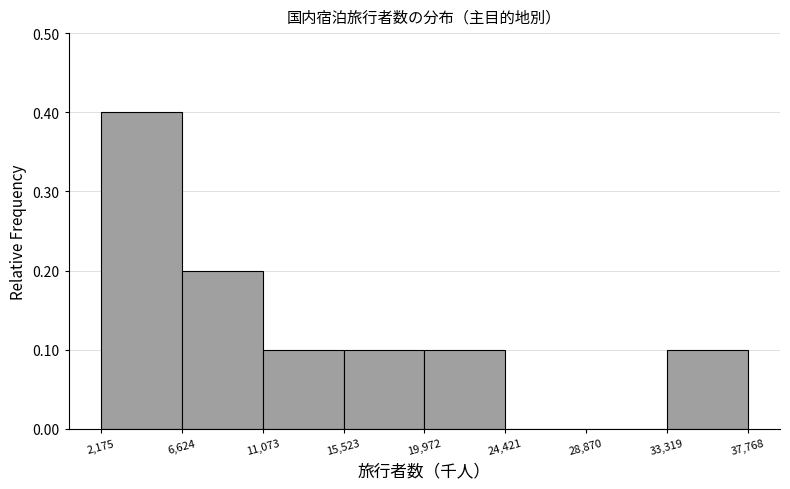

Reading left to right, transcribe this chart: for each bar, give the range it covers on the x-axis and its height. The values are not printed on the chart, so give them approximately, as read against the axis.

2,175 to 6,624: 0.4
6,624 to 11,073: 0.2
11,073 to 15,523: 0.1
15,523 to 19,972: 0.1
19,972 to 24,421: 0.1
24,421 to 28,870: 0
28,870 to 33,319: 0
33,319 to 37,768: 0.1